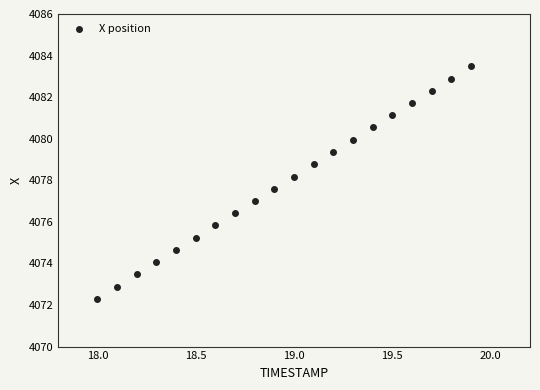

What is the range of X values (max minus min)?

1.9